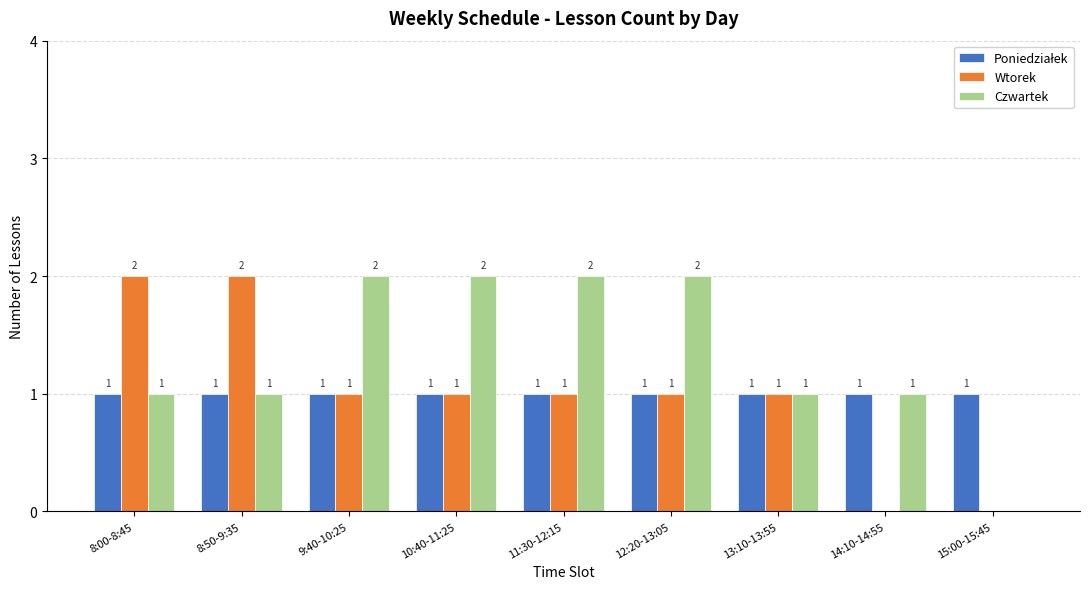

How many groups of bars are there?

9